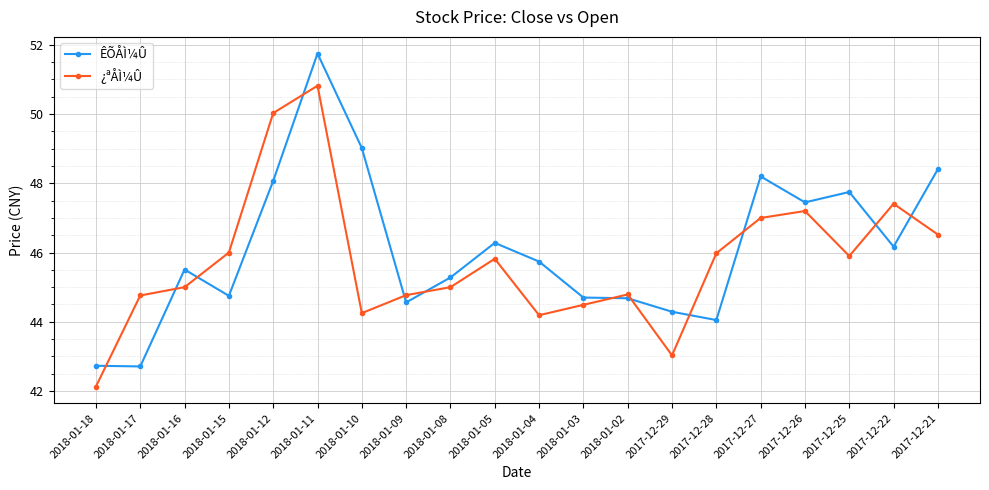

At how many categories does at least one series exceed 43?

19